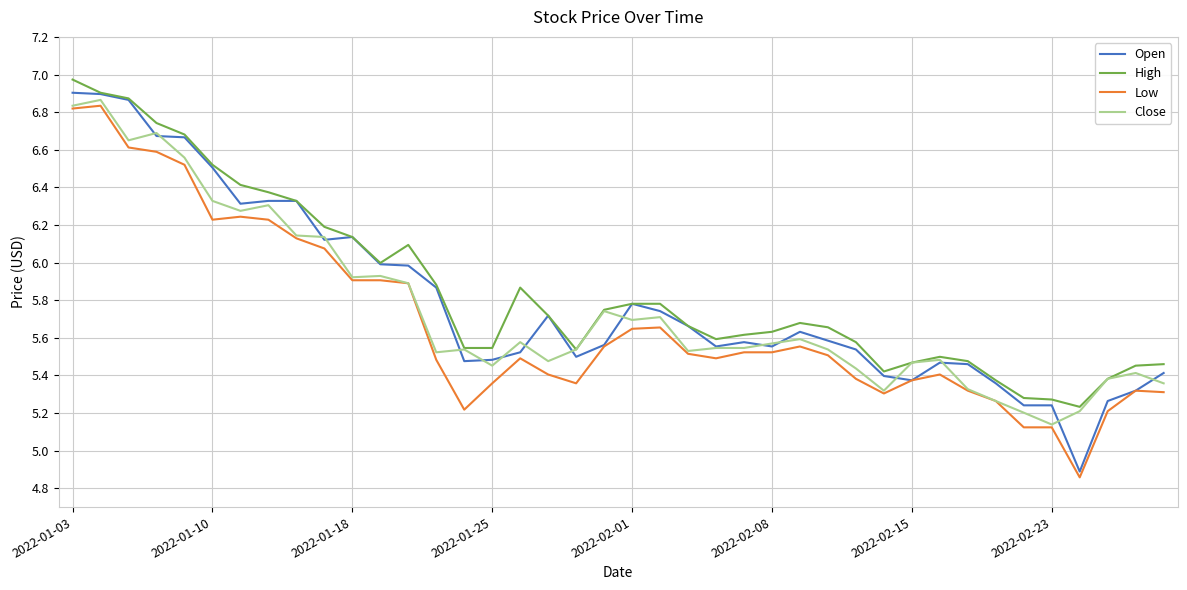

True or false: High and Low intersect in this chart.

False